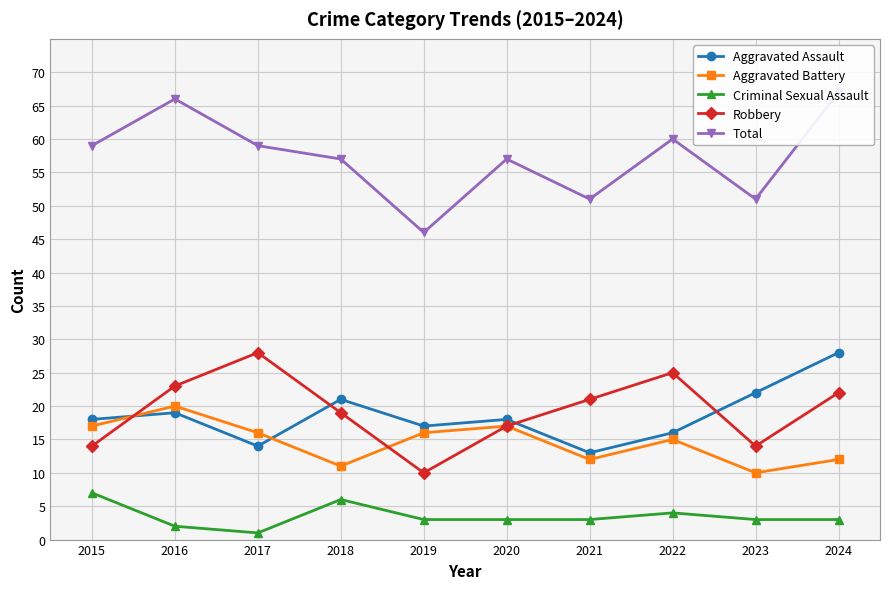

Rank the categories by Aggravated Battery value from highest to lowest.

2016, 2015, 2020, 2017, 2019, 2022, 2021, 2024, 2018, 2023